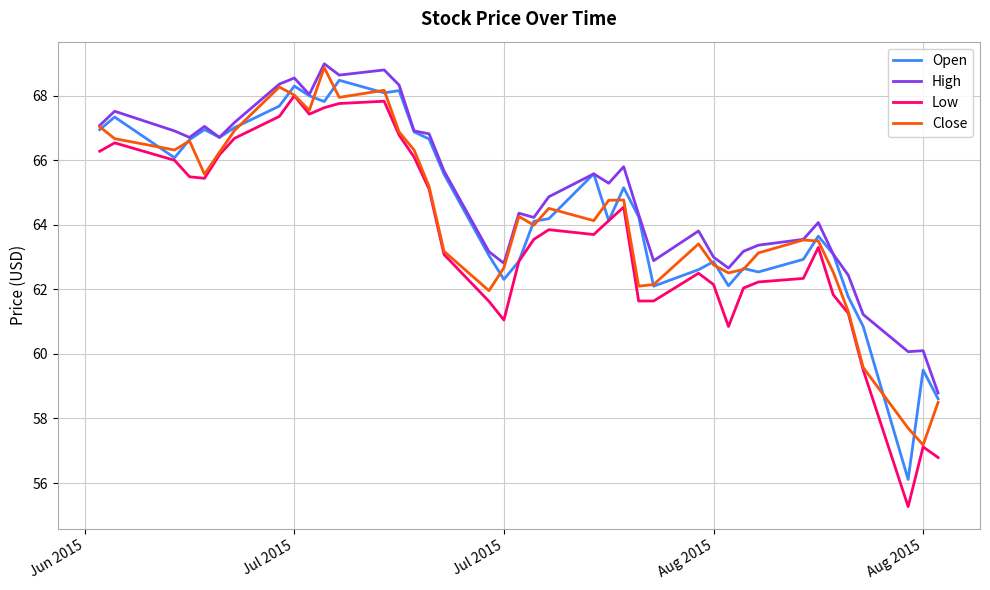

True or false: Low and High cross at least once.

False